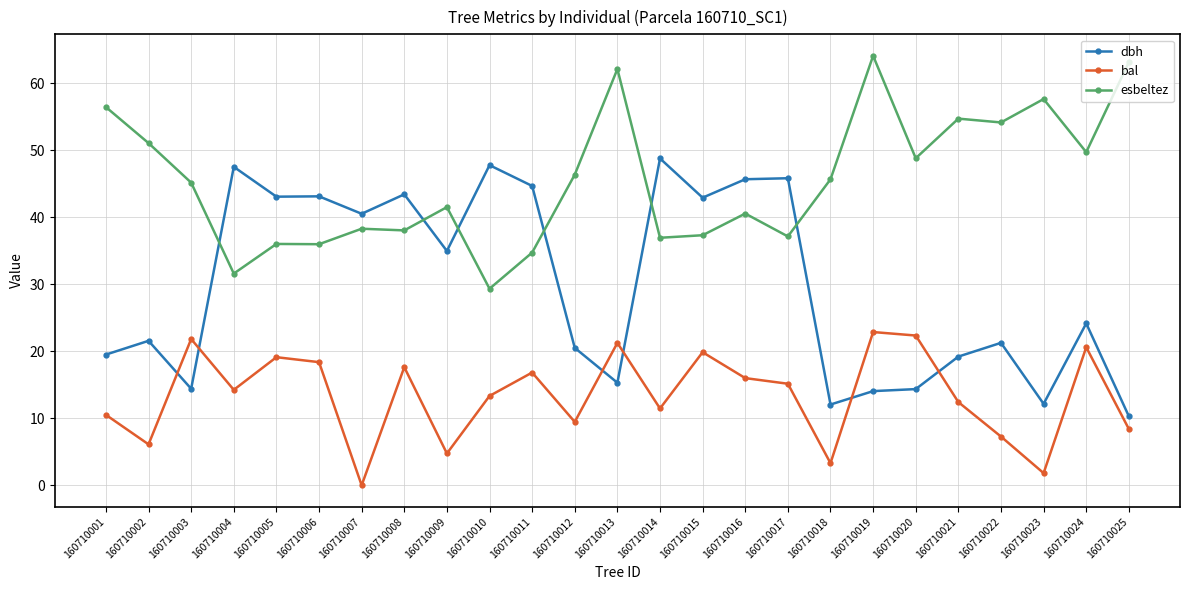

How many lines are shown in the chart?

3